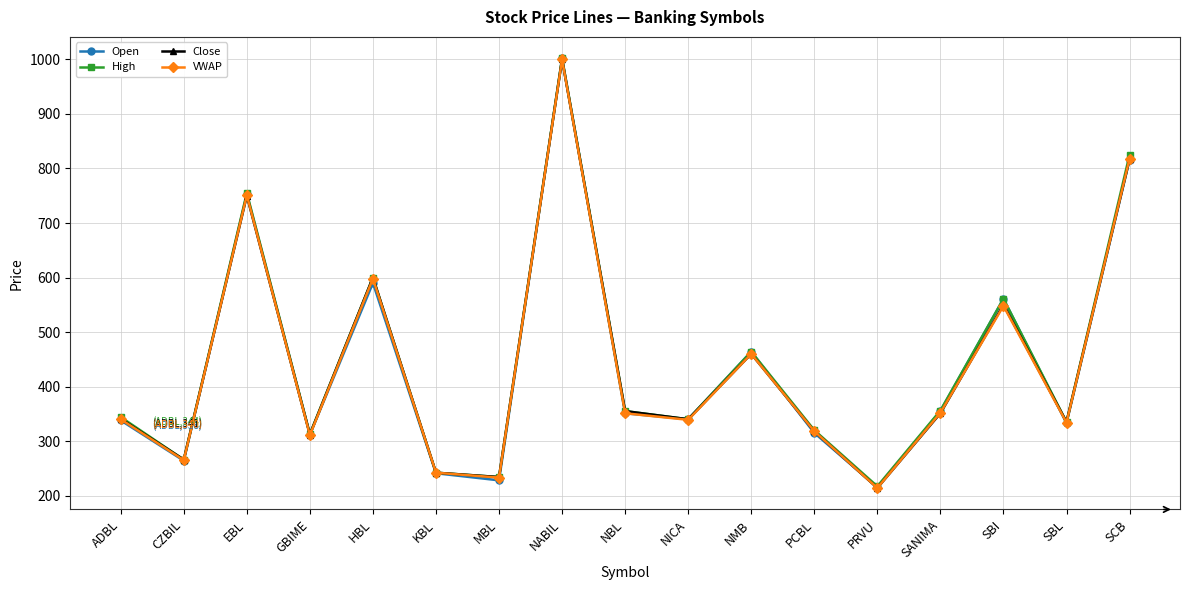

What is the difference between the maximum and minimum values in the Close series?

786